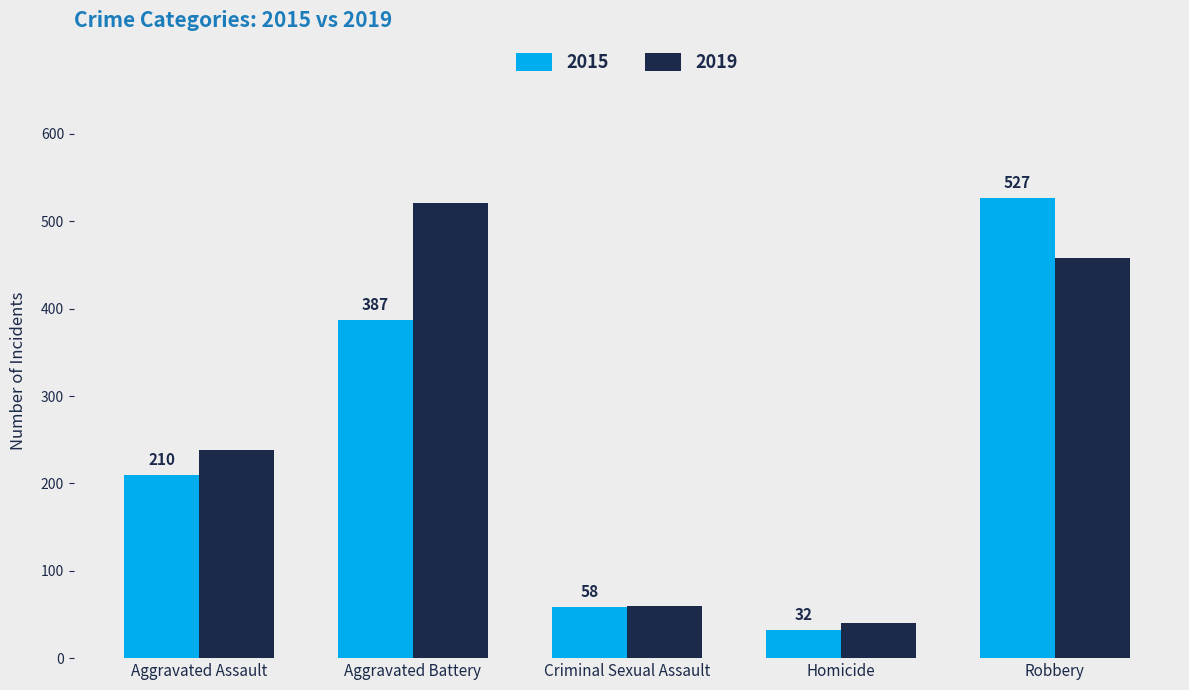

Count the number of categories in the chart.

5